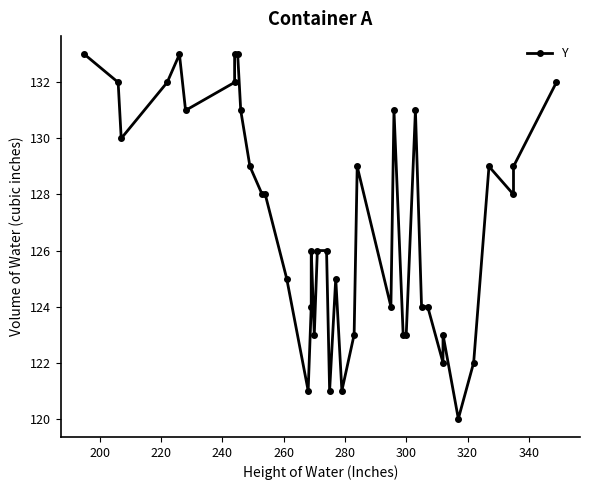

Is this an area chart (filled region under the line)?

No